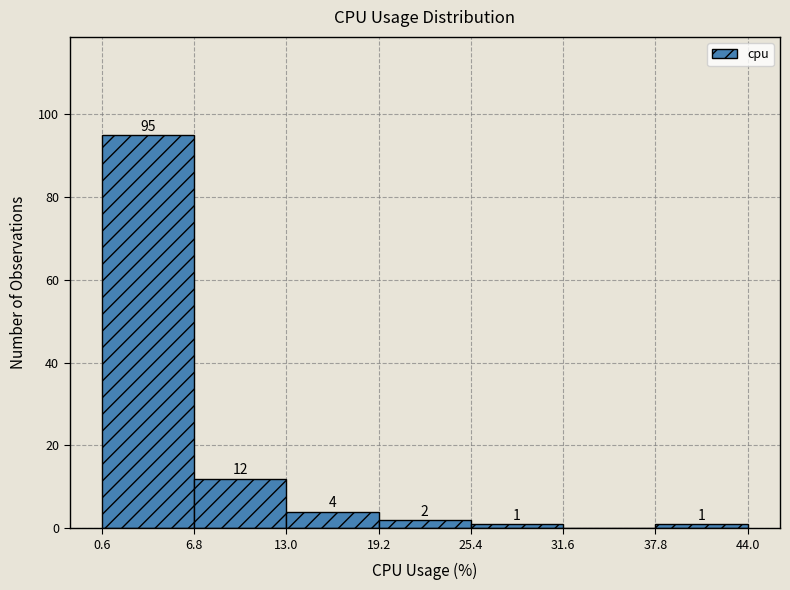

Over which range of the x-axis is the bar tallest?

0.6 to 6.8